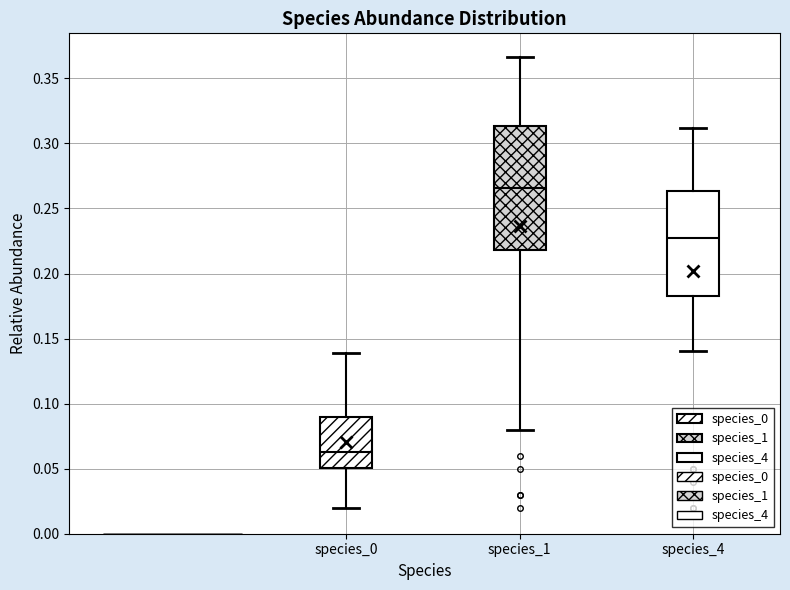

Which box's median line is the highest?

species_1